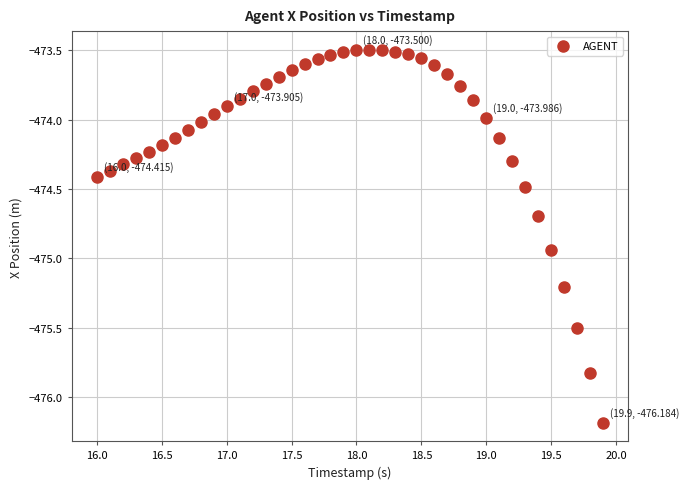

What is the range of Y values (max minus min)?

2.7